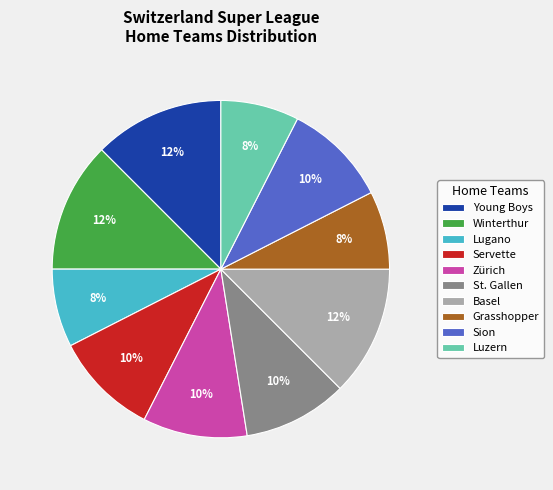

Is it true that Servette is 10% of the pie?

True